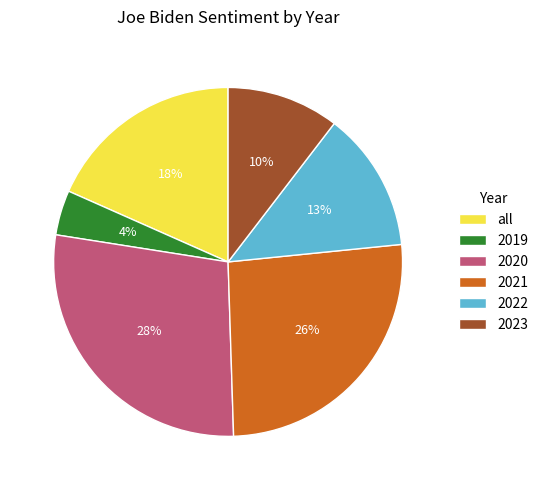

Is 2020 the majority of the pie?

No